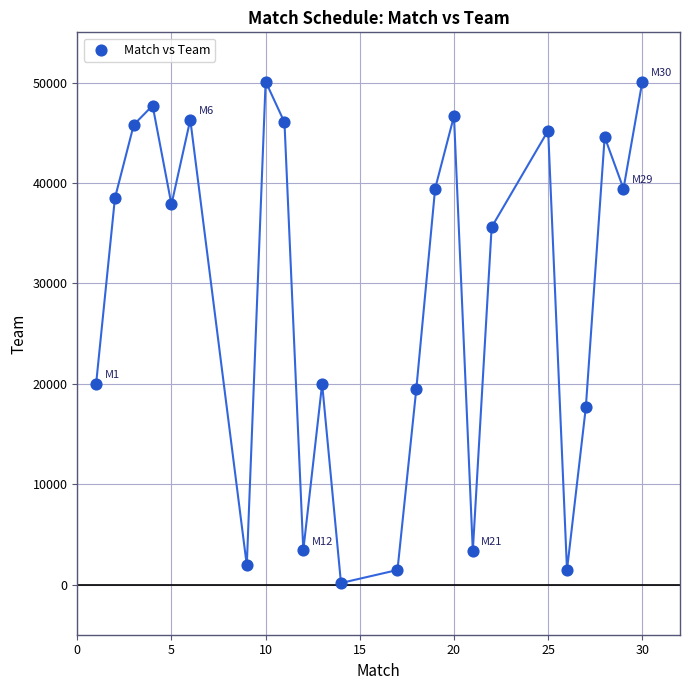

What is the range of X values (max minus min)?

29